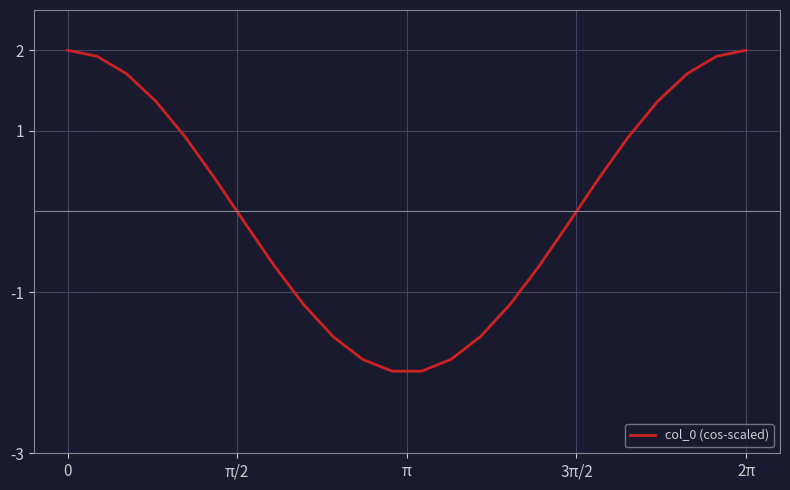

How many lines are shown in the chart?

1